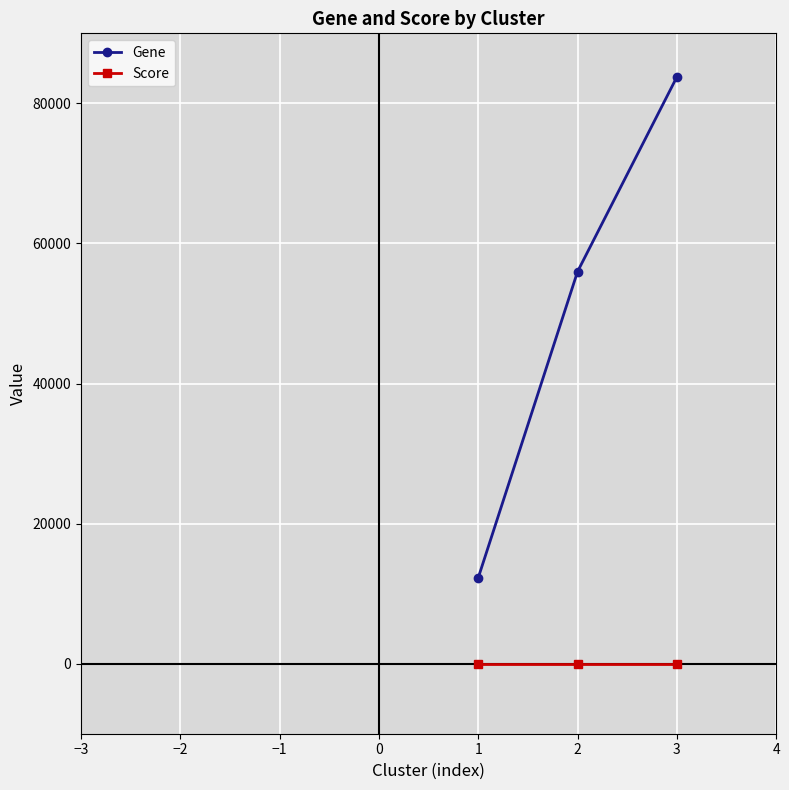

Rank the series by their maximum value, from highest to lowest.

Gene, Score